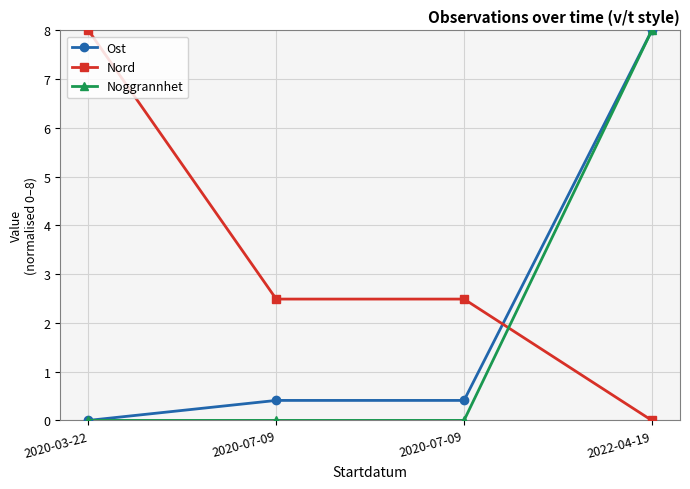

List the series in order of their overall mean, highest first.

Nord, Ost, Noggrannhet